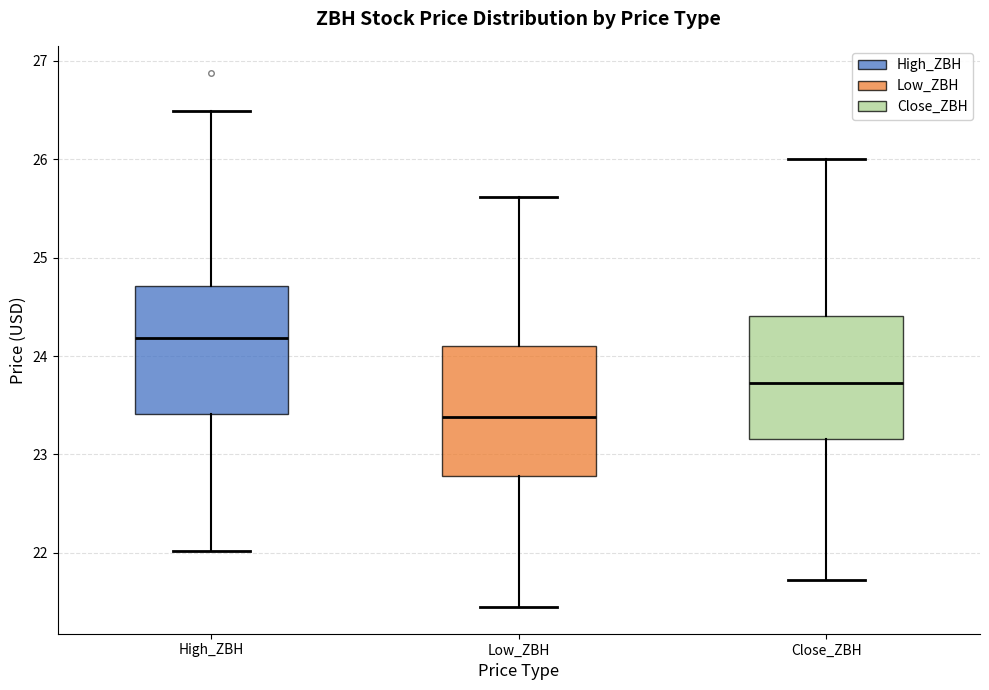

Which box's median line is the highest?

High_ZBH